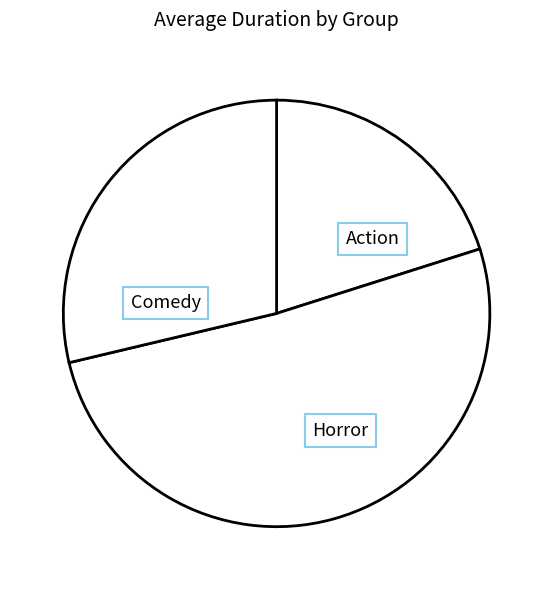

Which slice is the largest?

Horror